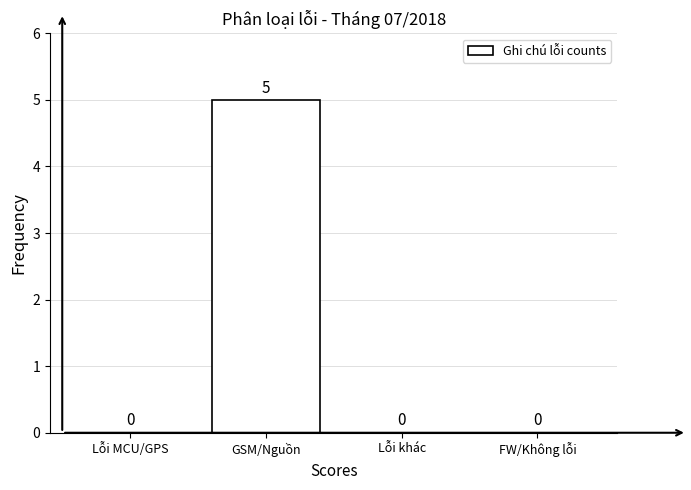

Reading left to right, extract all data points from this chart.

Lỗi MCU/GPS=0	GSM/Nguồn=5	Lỗi khác=0	FW/Không lỗi=0